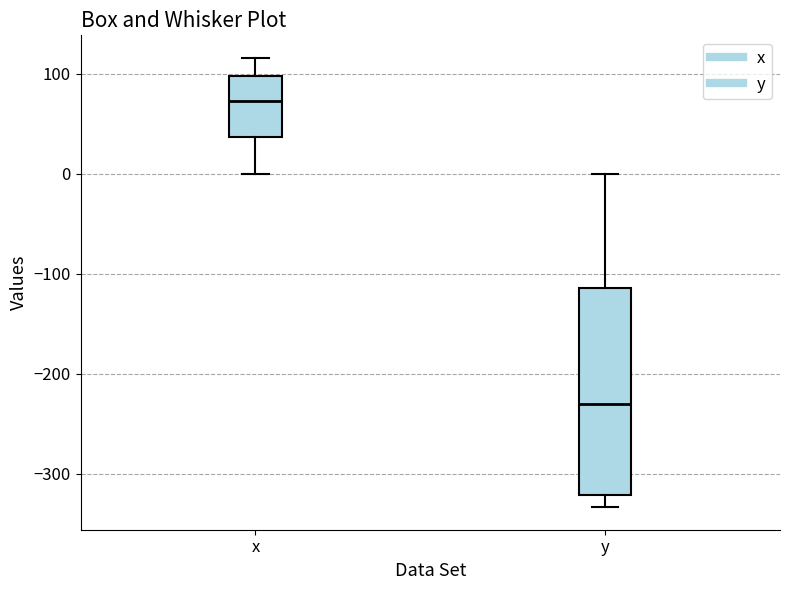

Reading left to right, read every box against the y-axis: the position of its median line, the range the box covers, and the ends of its whiskers. The values are not printed on the chart, so give them approximately, as read against the axis.

x: median 70, box 40 to 100, whiskers 0 to 120
y: median -230, box -320 to -110, whiskers -330 to 0